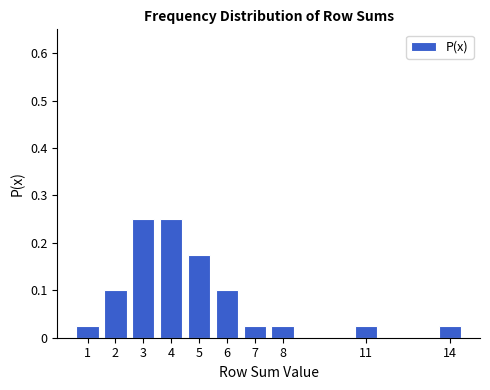

How many values are between 0 and 1?

10